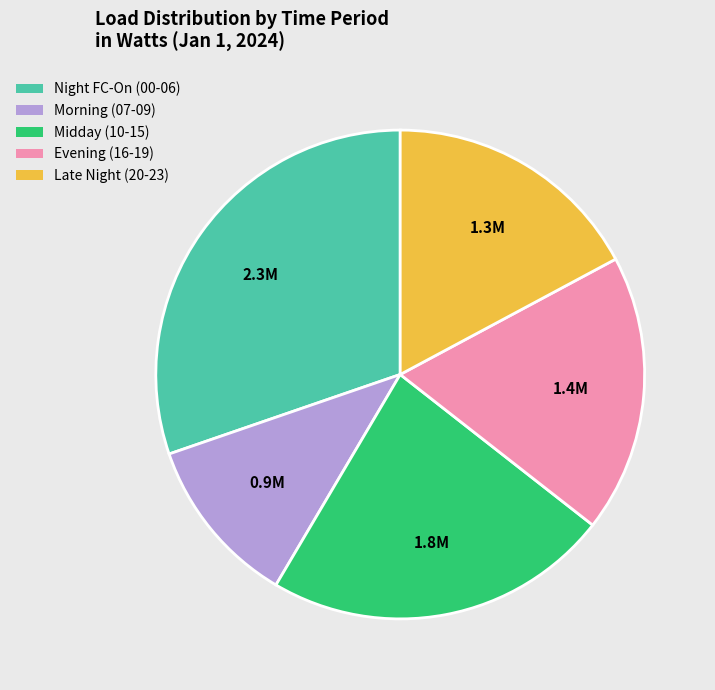

Is there a majority slice in this chart?

No